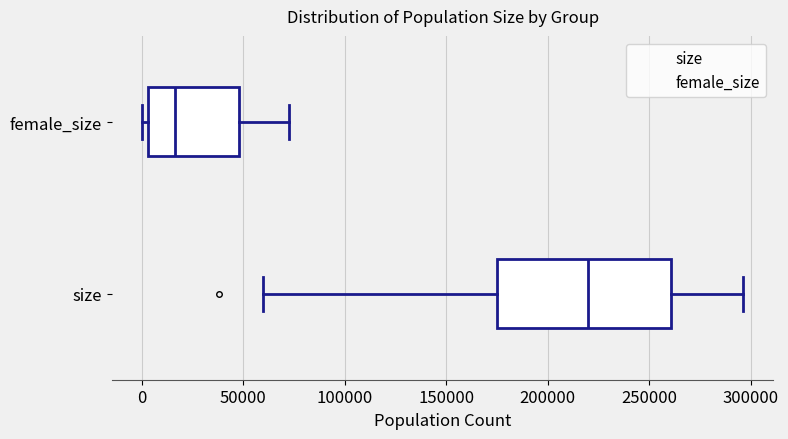

Reading bottom to top, read every box against the x-axis: the position of its median line, the range the box covers, and the ends of its whiskers. The values are not printed on the chart, so give them approximately, as read against the axis.

size: median 220000, box 175000 to 260000, whiskers 60000 to 295000
female_size: median 15000, box 5000 to 50000, whiskers 0 to 70000